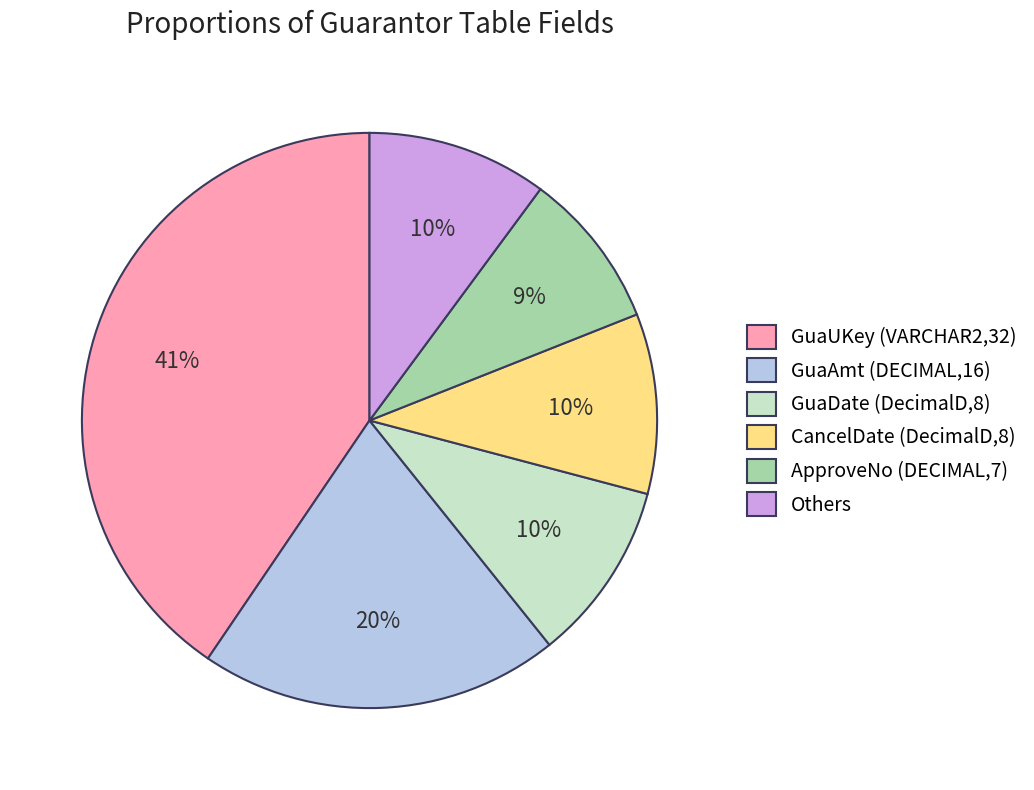

What percentage is the GuaUKey (VARCHAR2,32) slice, to the nearest percent?

41%